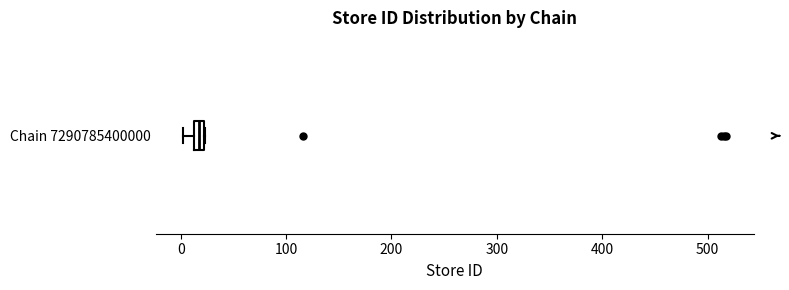

Where is the left edge of the box for Chain 7290785400000 on the x-axis? The values are not printed on the chart, so give them approximately, as read against the axis.

10